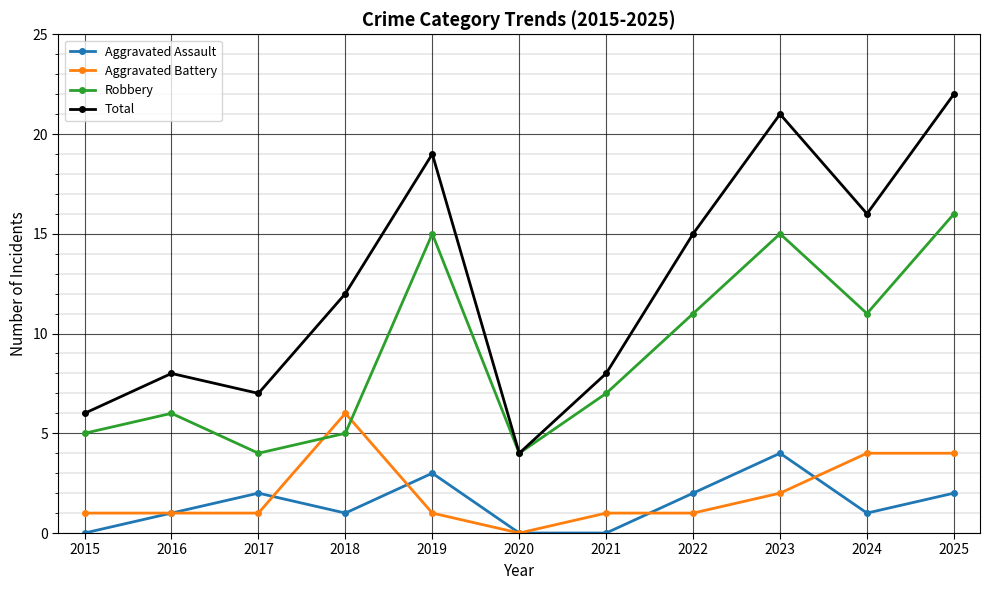

Reading right to left, transcribe all the data shown in this chart.

Aggravated Assault: 2025=2	2024=1	2023=4	2022=2	2021=0	2020=0	2019=3	2018=1	2017=2	2016=1	2015=0
Aggravated Battery: 2025=4	2024=4	2023=2	2022=1	2021=1	2020=0	2019=1	2018=6	2017=1	2016=1	2015=1
Robbery: 2025=16	2024=11	2023=15	2022=11	2021=7	2020=4	2019=15	2018=5	2017=4	2016=6	2015=5
Total: 2025=22	2024=16	2023=21	2022=15	2021=8	2020=4	2019=19	2018=12	2017=7	2016=8	2015=6